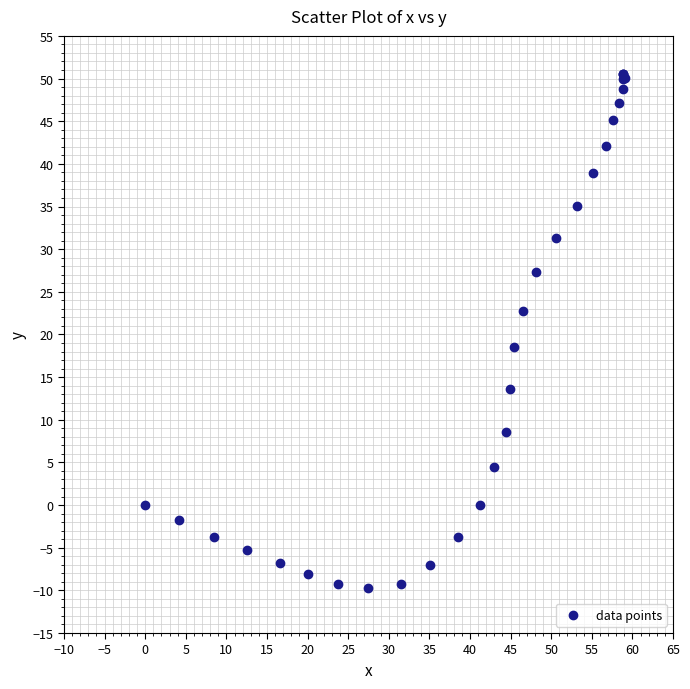

What Y value in the scatter plot is closest to 20?

18.5